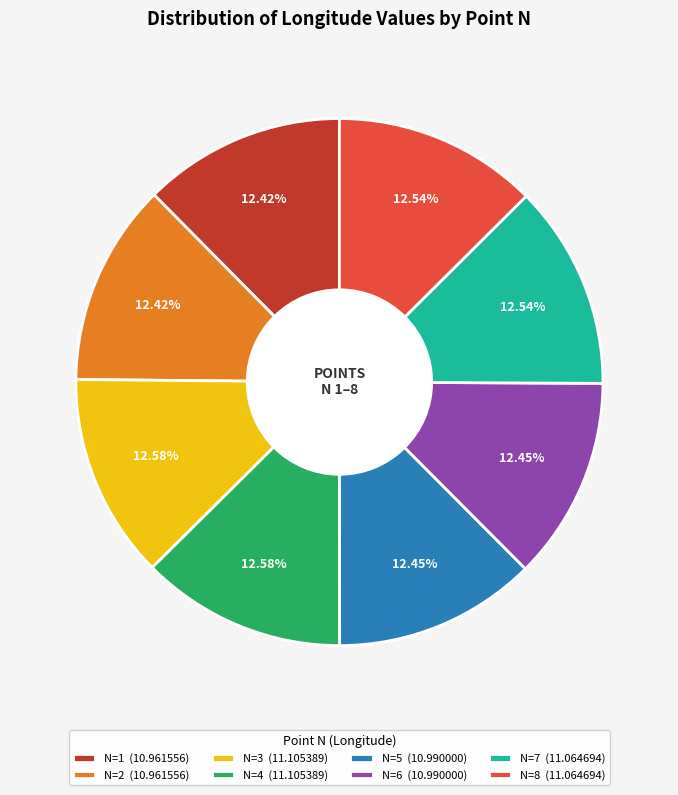

What is the ratio of the value at N=1 (10.961556) to the value at N=8 (11.064694)?

1.0